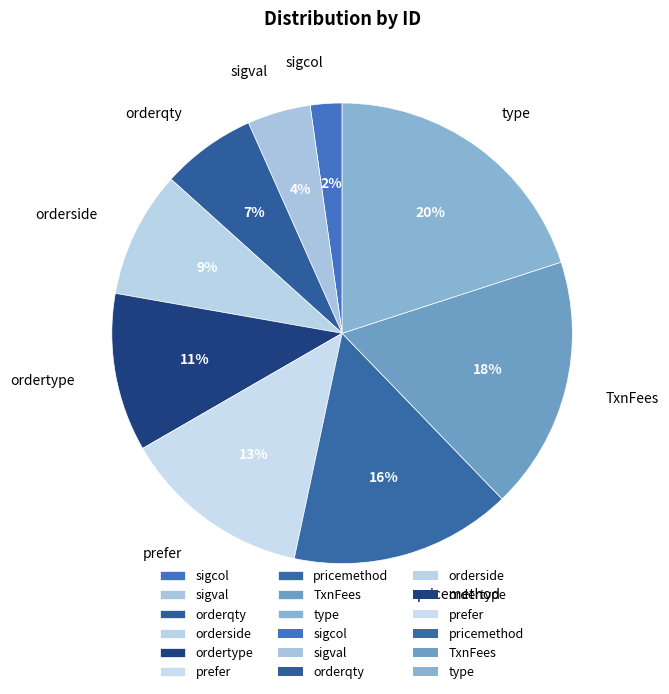

Do TxnFees and orderside together represent more than half of the pie?

No